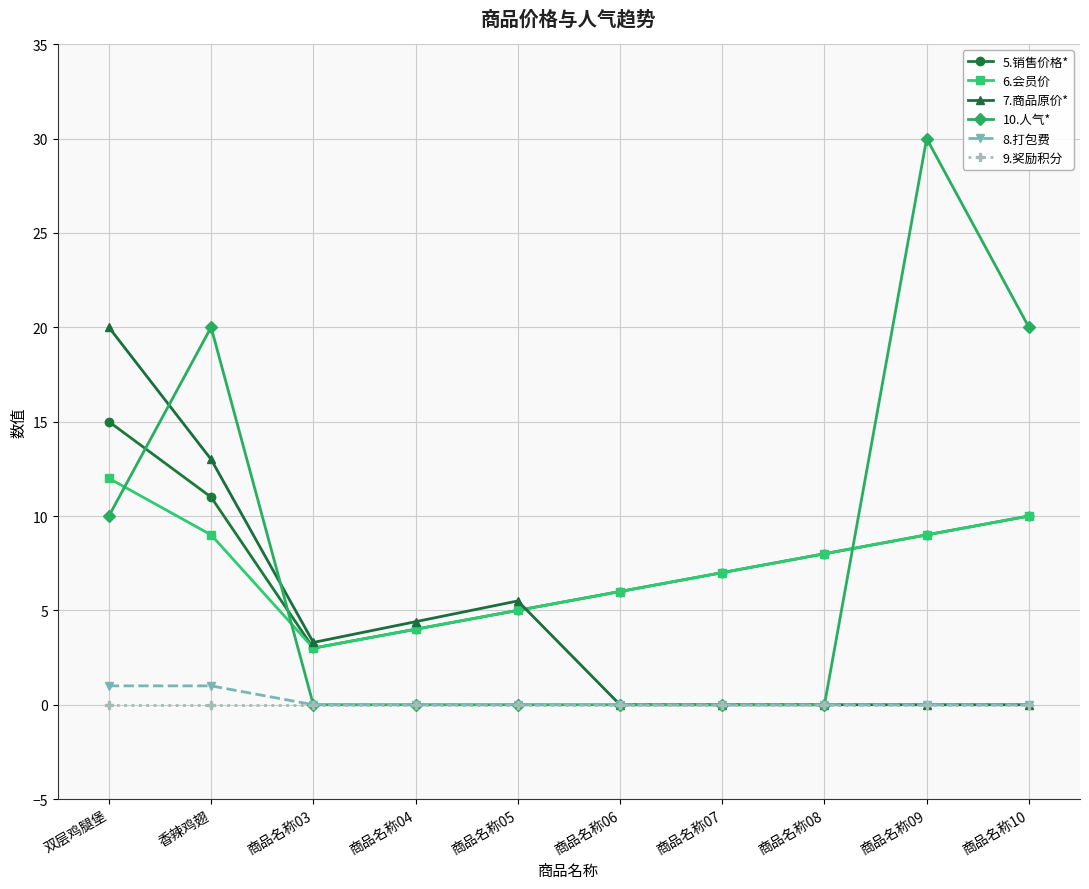

What is the sum of all 5.销售价格* values?

78.0